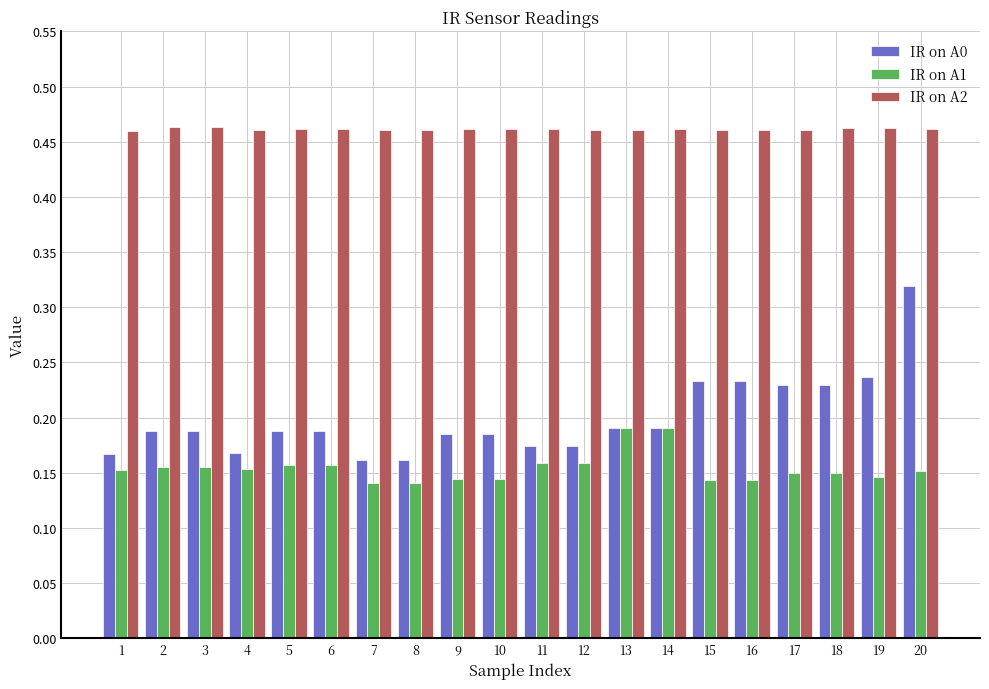

Which series has the largest range (max minus min)?

IR on A0